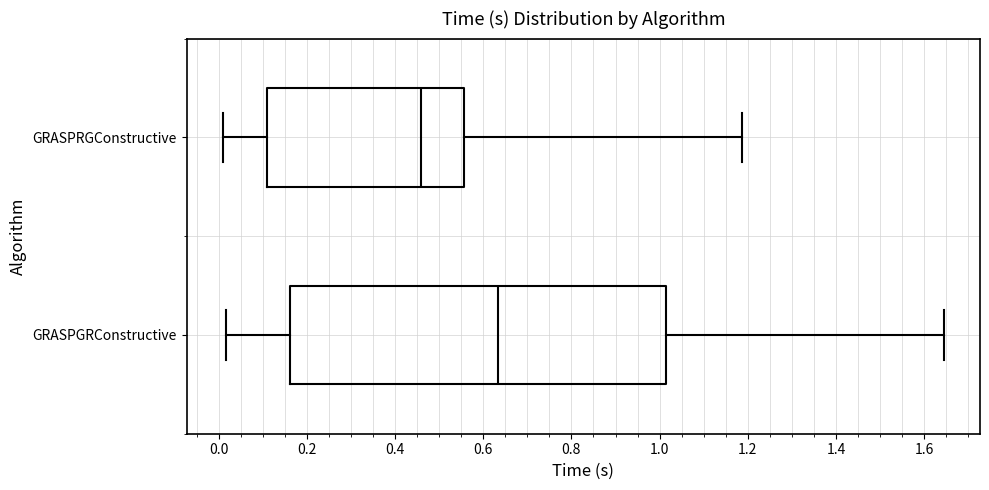

Where is the left edge of the box for GRASPGRConstructive on the x-axis? The values are not printed on the chart, so give them approximately, as read against the axis.

0.16